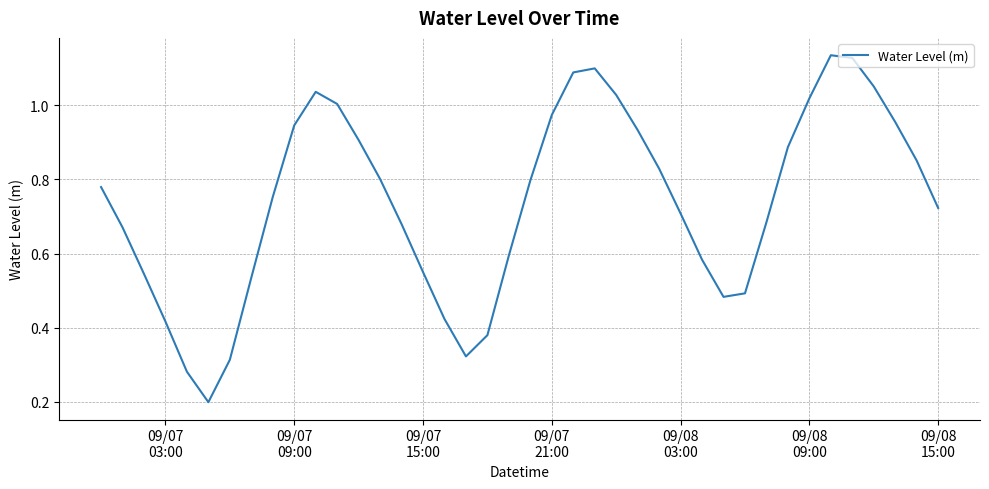

How many lines are shown in the chart?

1